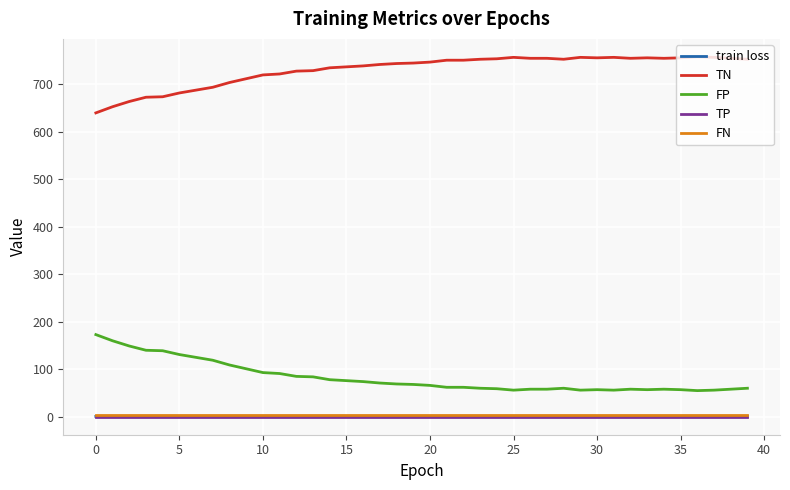

True or false: FN and TN intersect in this chart.

False